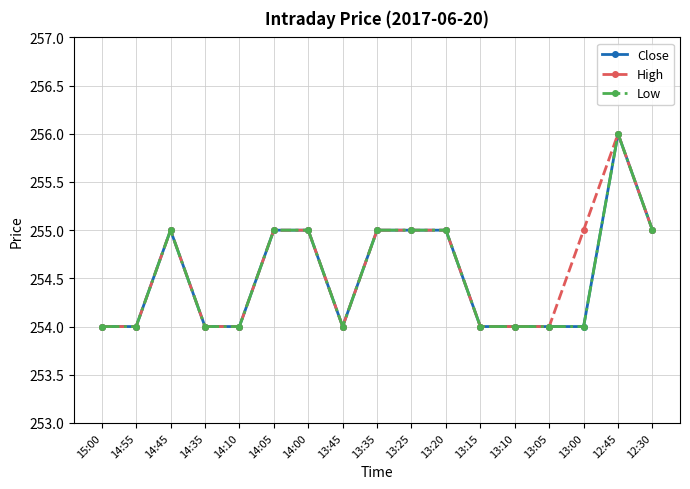

What is the label of the 12th point from the left?

13:15